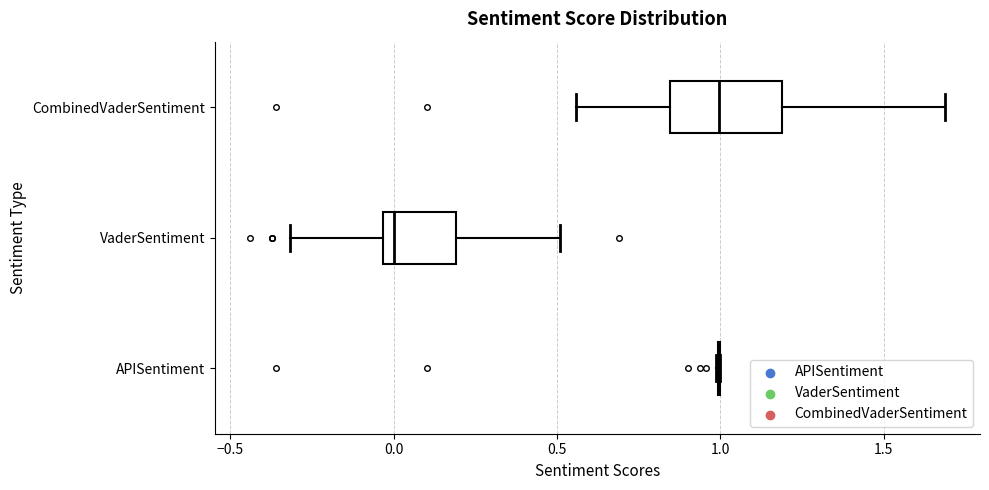

Where is the right edge of the box for VaderSentiment on the x-axis? The values are not printed on the chart, so give them approximately, as read against the axis.

0.20